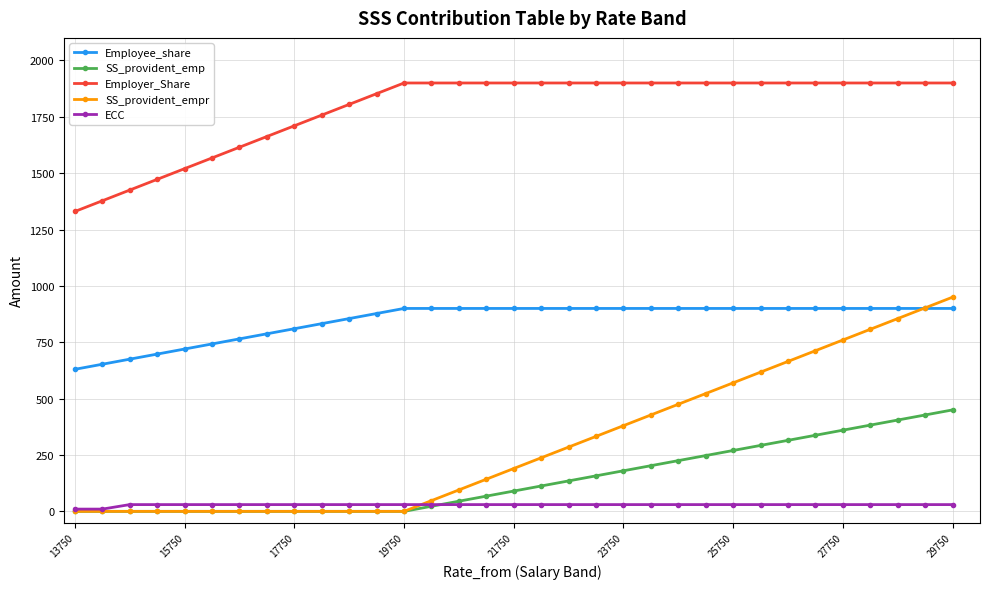

What is the highest value of the SS_provident_empr series?

950.0